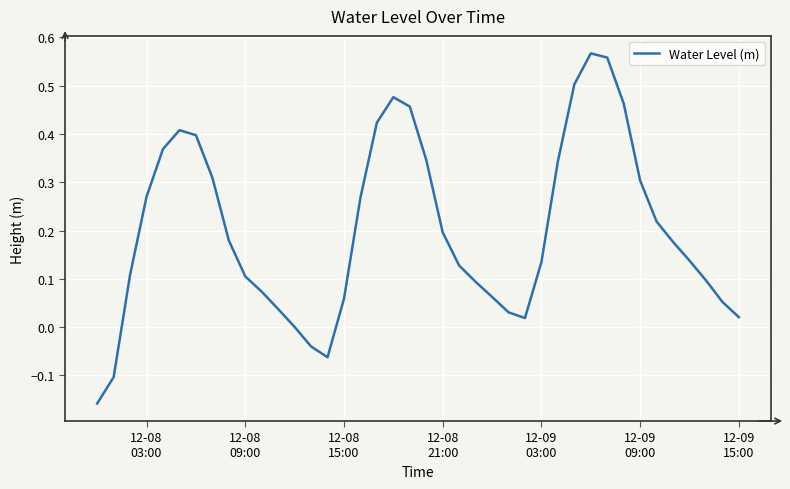

What is the difference between the maximum and minimum values?

0.7